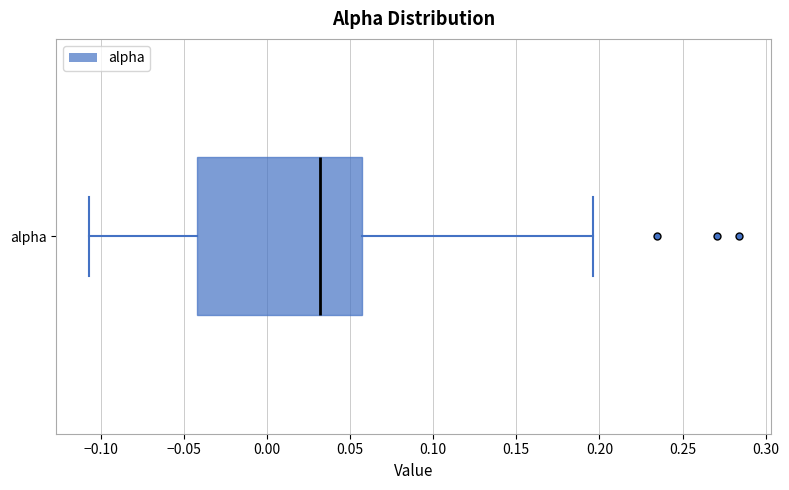

Transcribe this box plot: give where the median line is, the range the box spans, and where the two whiskers end, as read against the x-axis. The values are not printed on the chart, so give them approximately, as read against the axis.

median 0.030, box -0.040 to 0.055, whiskers -0.105 to 0.195